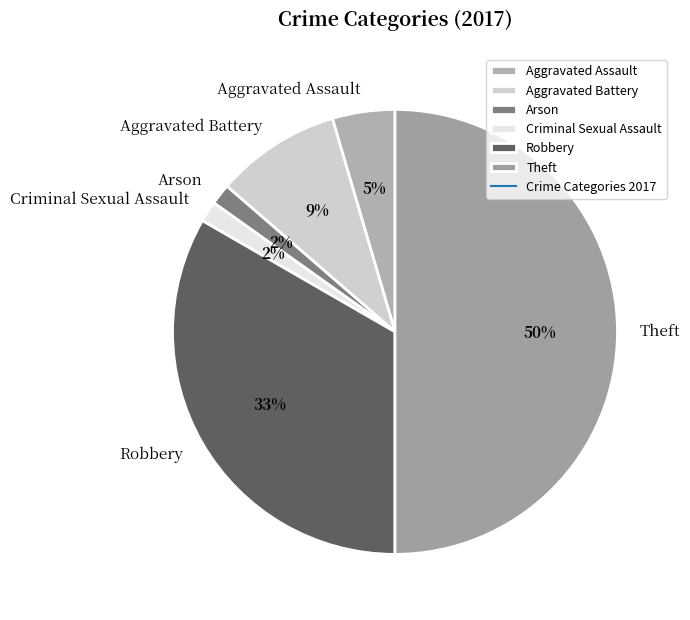

Which category has the biggest portion of the pie?

Theft